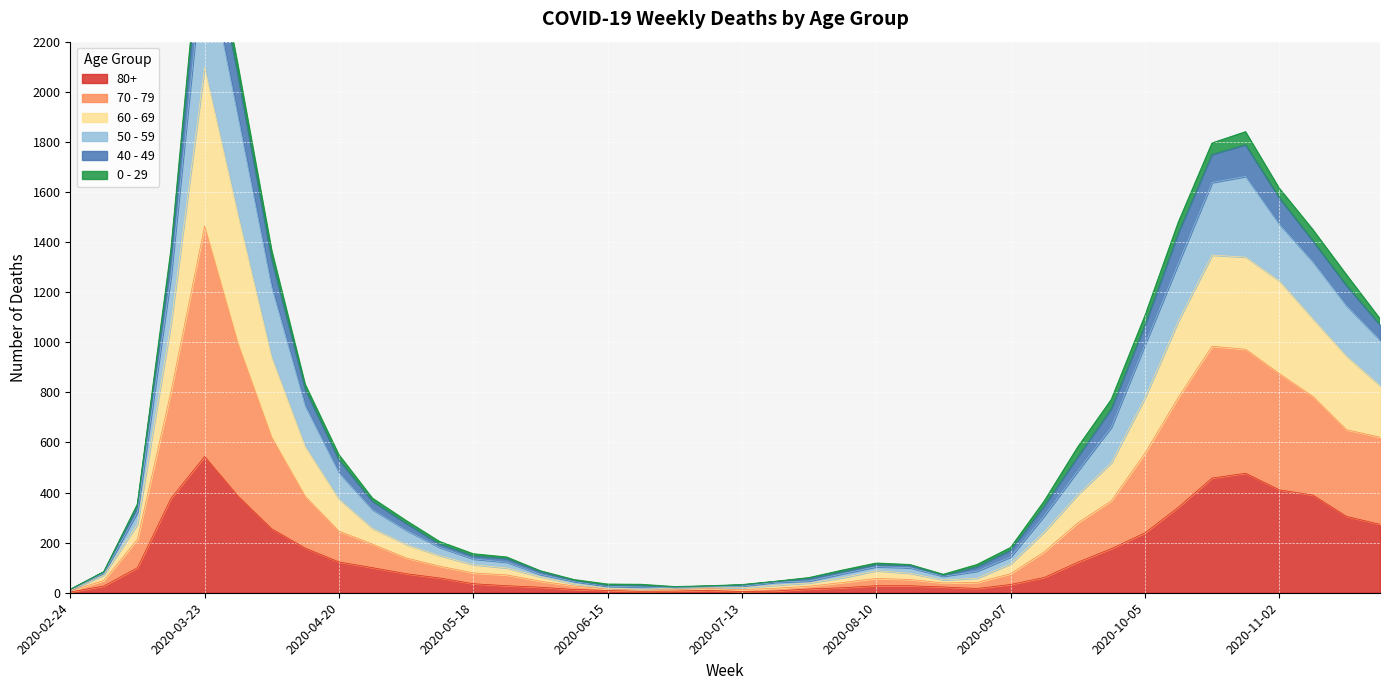

At which category does 60 - 69 reach its first local valley?

2020-06-29